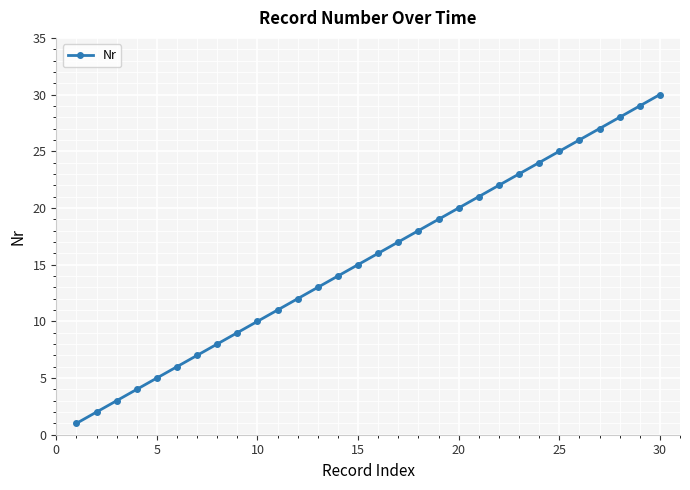

True or false: there are more than 2 points higher than both neighbors.

False